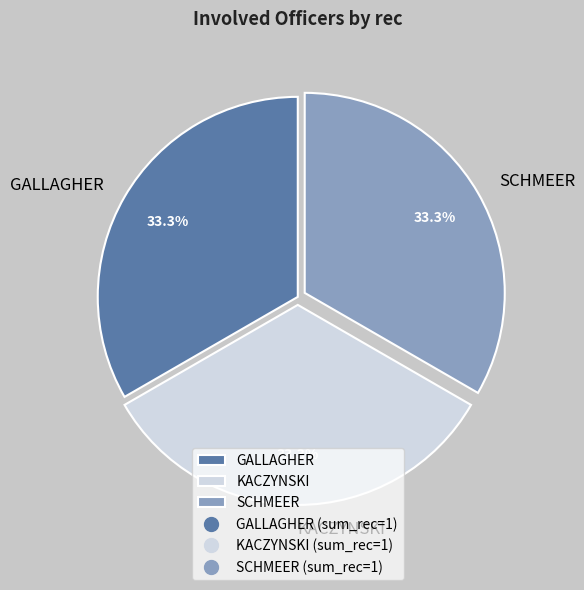

To the nearest percent, what portion does GALLAGHER represent?

33%